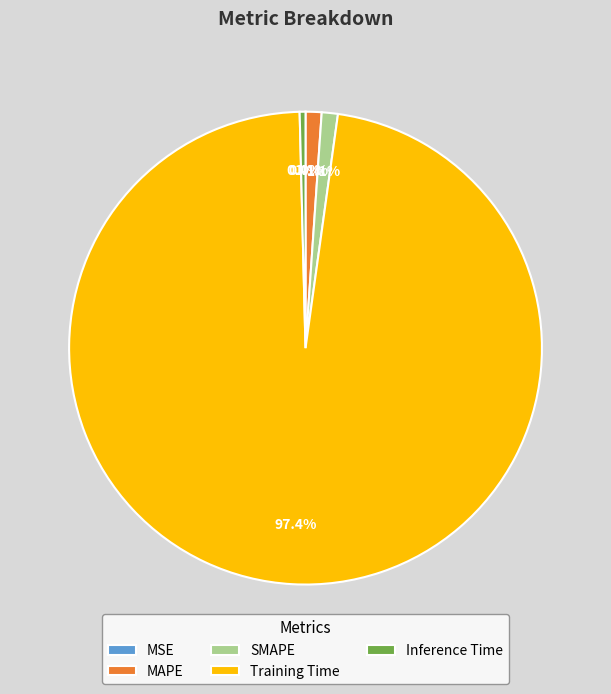

What percentage is NOT represented by MAPE?

98.9%